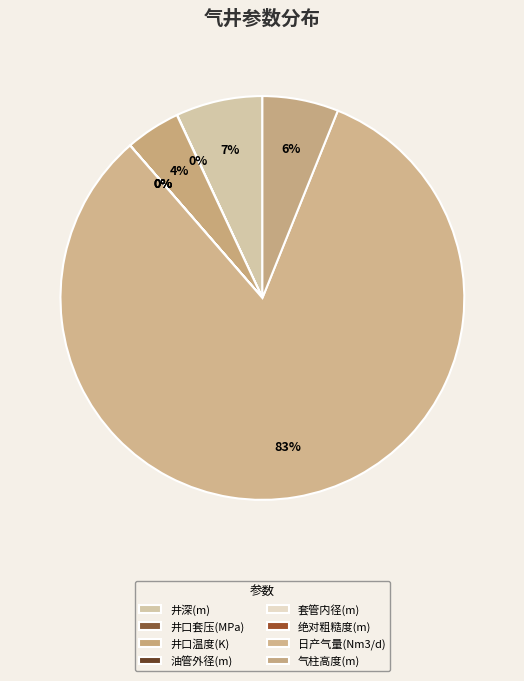

Count the number of slices in the pie.

9